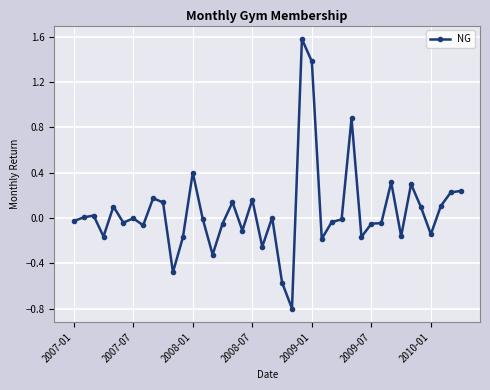

True or false: there are more than 0 points higher than both neighbors.

True